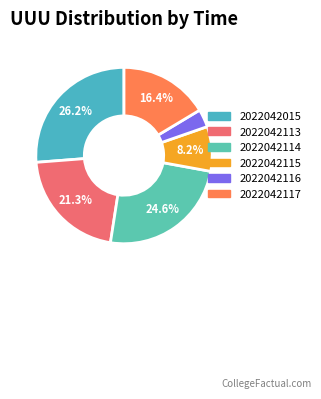

To the nearest percent, what is the average slice percentage?

17%